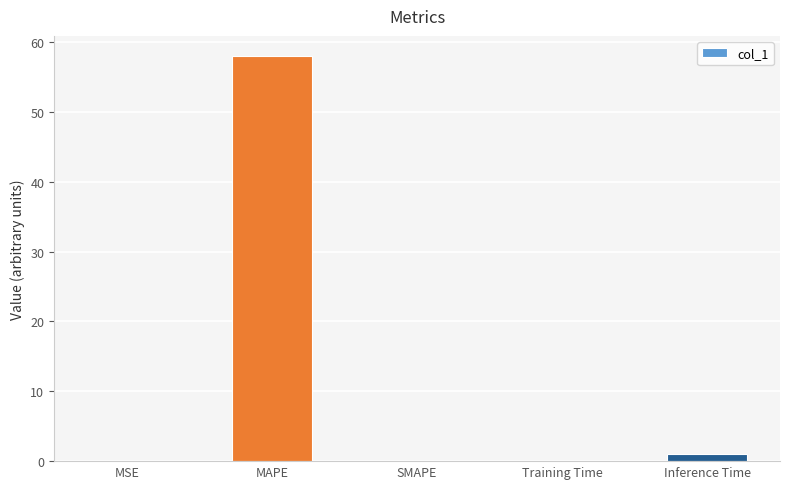

The value at SMAPE is 27.5. True or false?

False